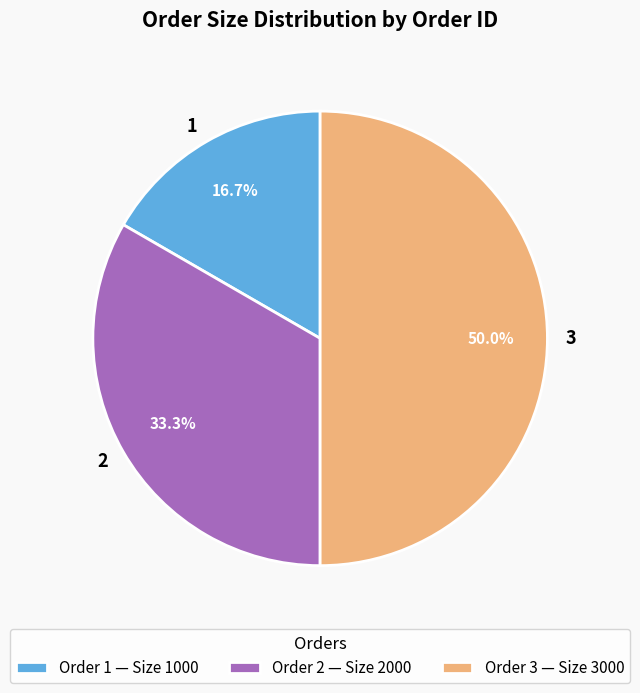

Which slice is the largest?

Order 3 — Size 3000